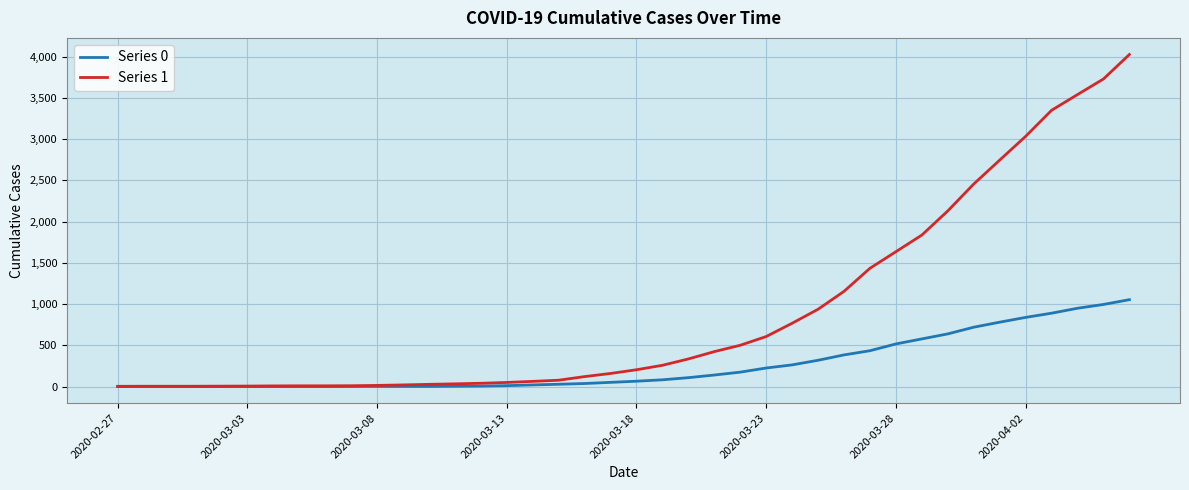

What are all the series names shown in the legend?

Series 0, Series 1